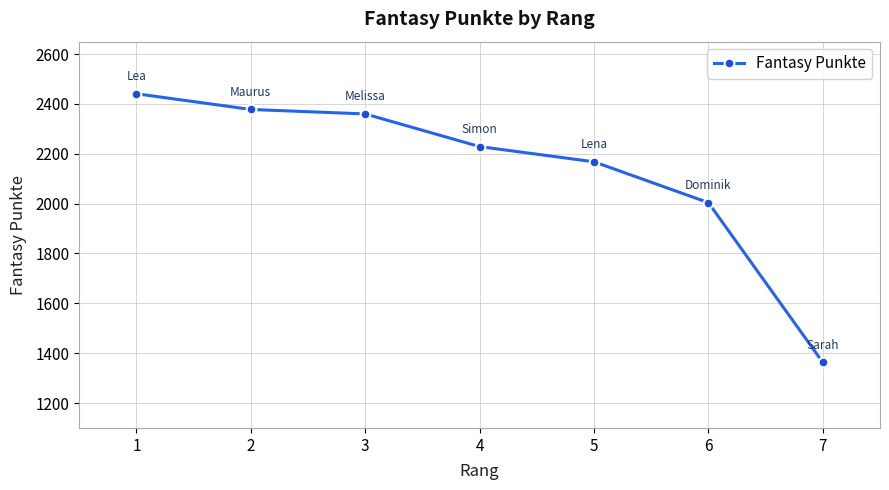

Between 4 and 7, which is larger?

4